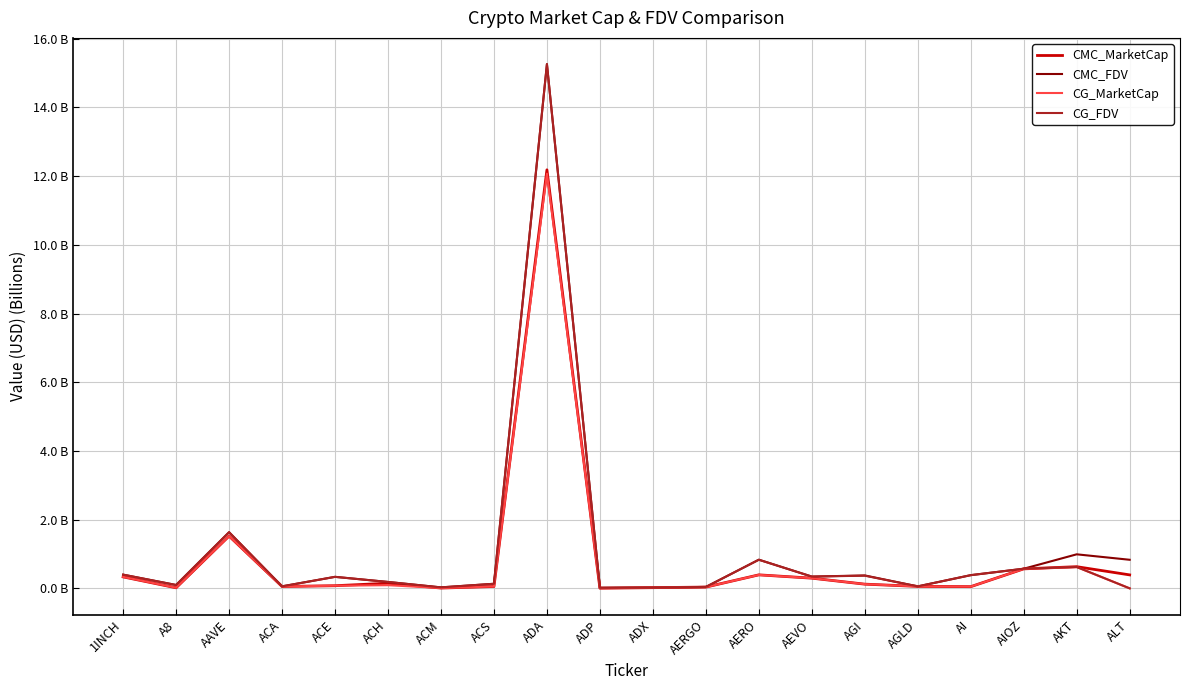

Reading right to left, transcribe all the data shown in this chart.

CMC_MarketCap: 0.4	0.6	0.6	0.0	0.1	0.1	0.3	0.4	0.0	0.0	0.0	12.2	0.1	0.0	0.1	0.1	0.1	1.5	0.0	0.3
CMC_FDV: 0.8	1.0	0.6	0.4	0.1	0.4	0.3	0.8	0.0	0.0	0.0	15.3	0.1	0.0	0.2	0.3	0.1	1.6	0.1	0.4
CG_MarketCap: 0.0	0.6	0.6	0.0	0.1	0.1	0.3	0.4	0.0	0.0	0.0	12.1	0.1	0.0	0.1	0.1	0.1	1.5	0.0	0.3
CG_FDV: 0.0	0.6	0.6	0.4	0.1	0.4	0.3	0.8	0.0	0.0	0.0	15.3	0.1	0.0	0.2	0.3	0.1	1.6	0.1	0.4